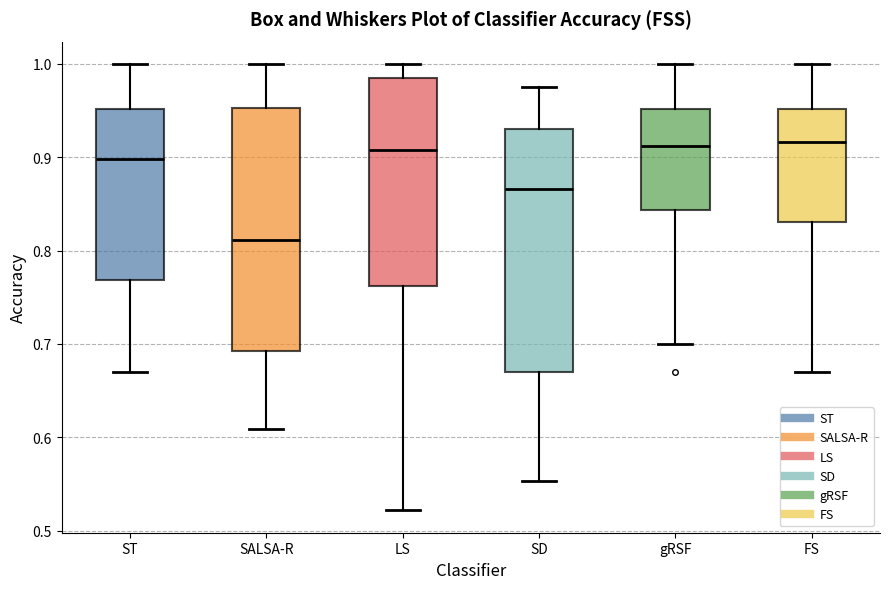

Which box has the lowest median line?

SALSA-R